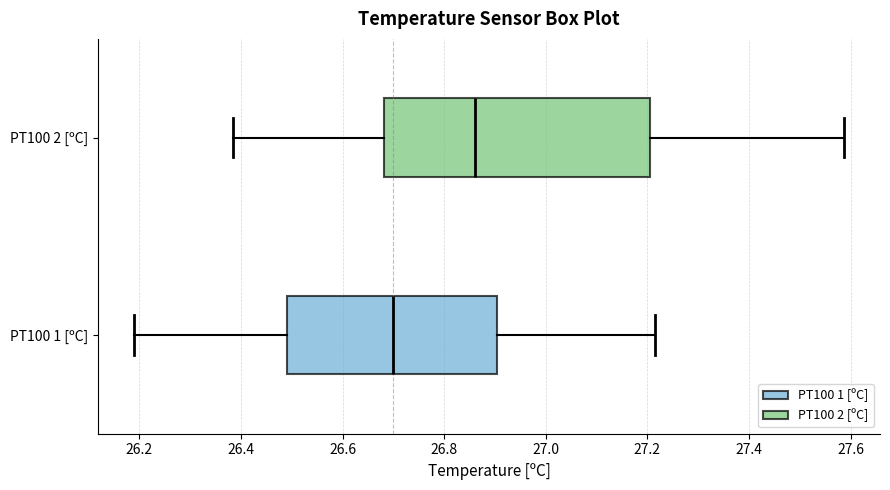

Reading bottom to top, read every box against the x-axis: the position of its median line, the range the box covers, and the ends of its whiskers. The values are not printed on the chart, so give them approximately, as read against the axis.

PT100 1 [ºC]: median 26.70, box 26.50 to 26.90, whiskers 26.18 to 27.22
PT100 2 [ºC]: median 26.86, box 26.68 to 27.20, whiskers 26.38 to 27.58